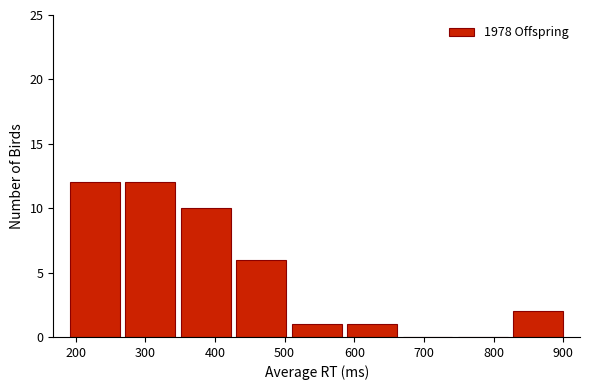

How tall is the bar that spans 270 to 350 on the x-axis? Neither the bar edges nor the heights are printed on the chart, so give them approximately, as read against the axes.

12